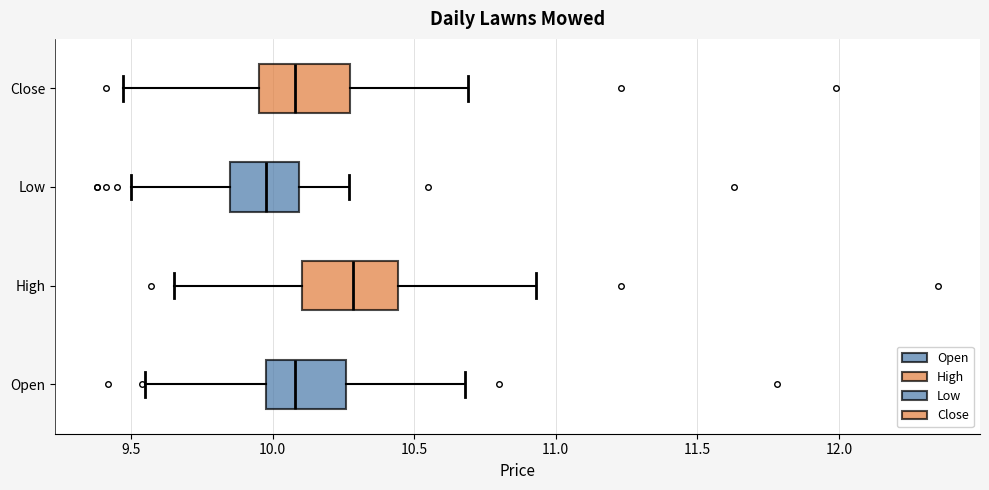

Where does the right whisker of the box for High end on the x-axis? The values are not printed on the chart, so give them approximately, as read against the axis.

10.95